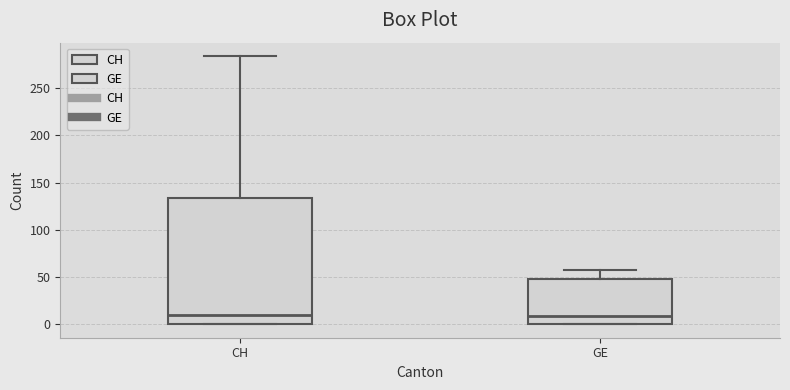

Reading left to right, read every box against the y-axis: the position of its median line, the range the box covers, and the ends of its whiskers. The values are not printed on the chart, so give them approximately, as read against the axis.

CH: median 10, box 0 to 135, whiskers 0 to 285
GE: median 10, box 0 to 50, whiskers 0 to 60